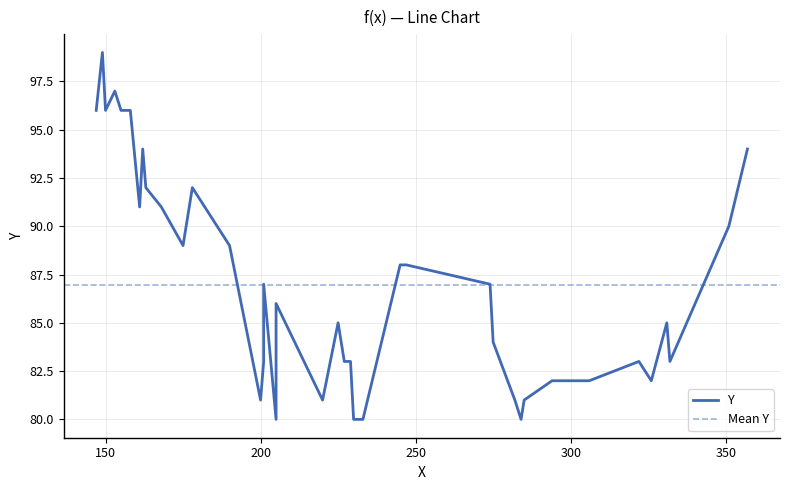

What is the smallest value displayed?

80